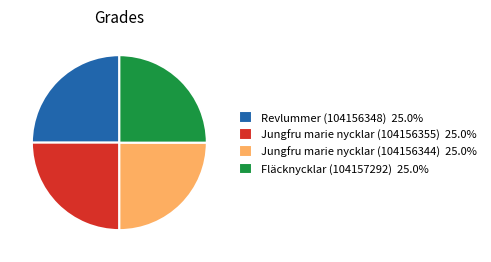

Does Fläcknycklar (104157292) account for over 50% of the chart?

No